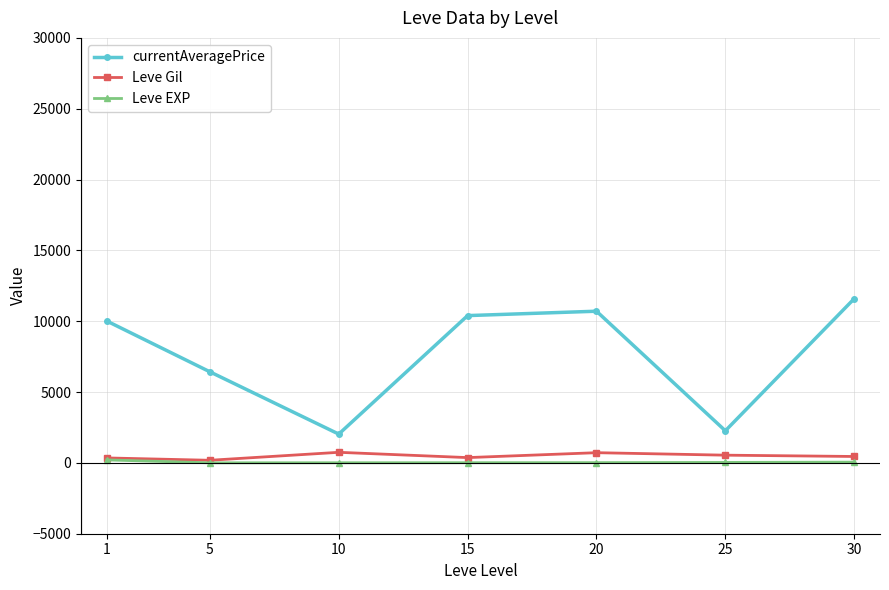

How many interior local peaks does the Leve Gil series have?

2